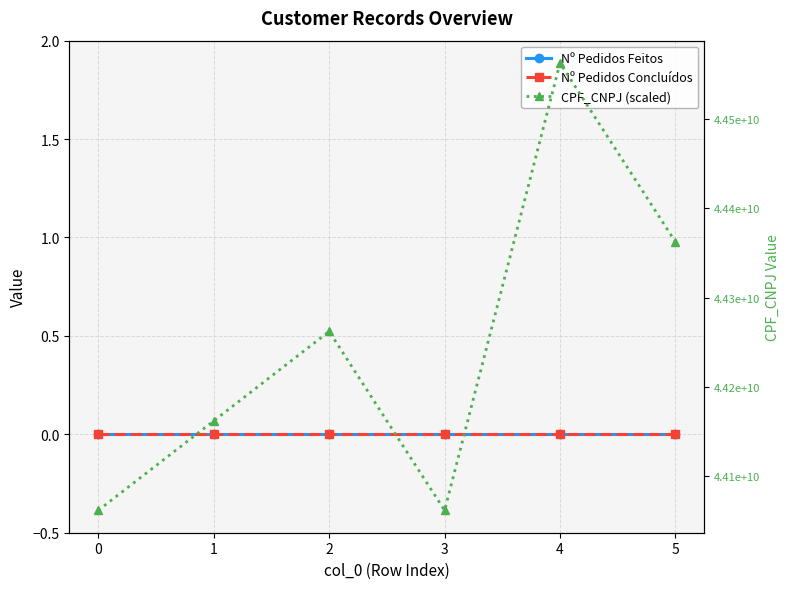

Between 3 and 5, which is larger?

3